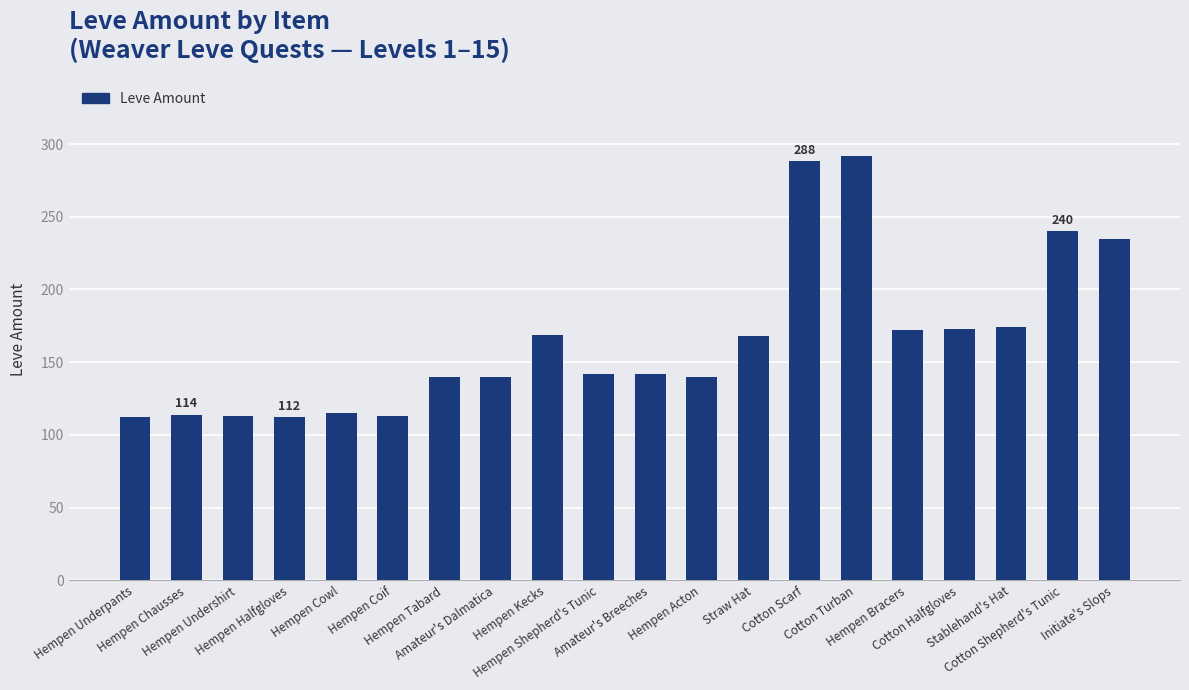

Where does the data first go above 142?

Hempen Kecks